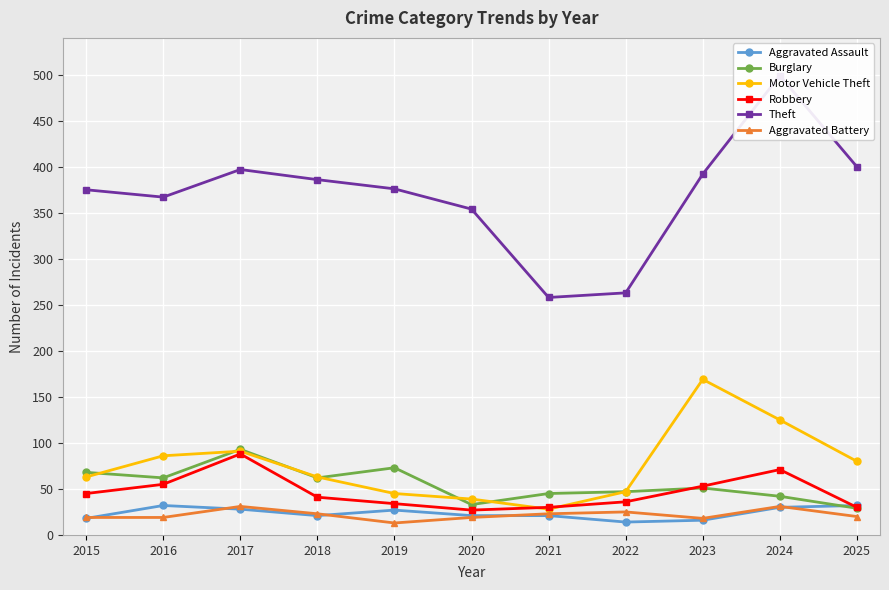

Between 2019 and 2021, which is larger?

2019